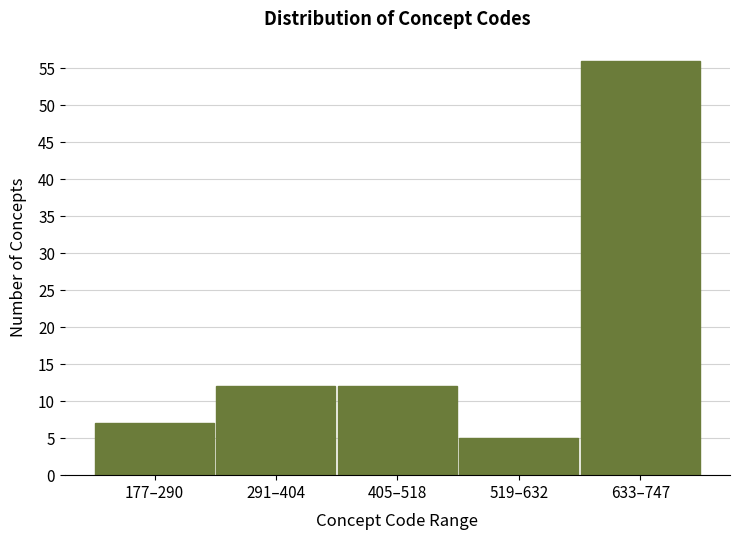

Reading right to left, transcribe all the data shown in this chart.

633–747=56	519–632=5	405–518=12	291–404=12	177–290=7